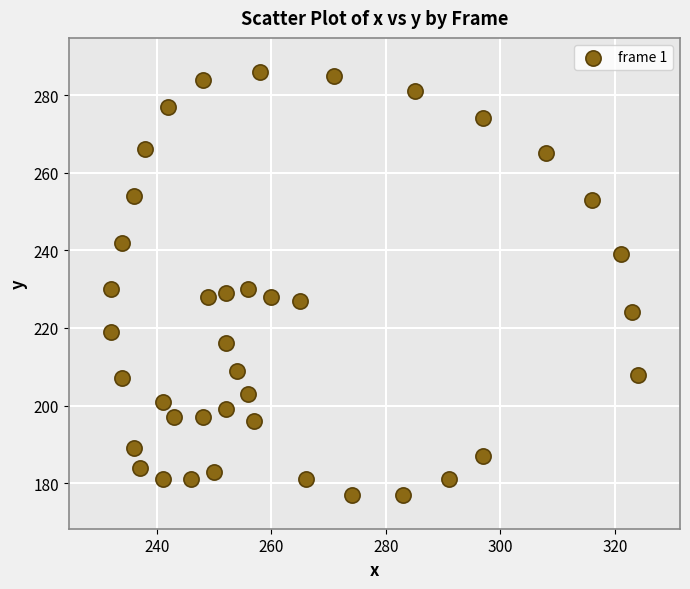

What is the range of X values (max minus min)?

92